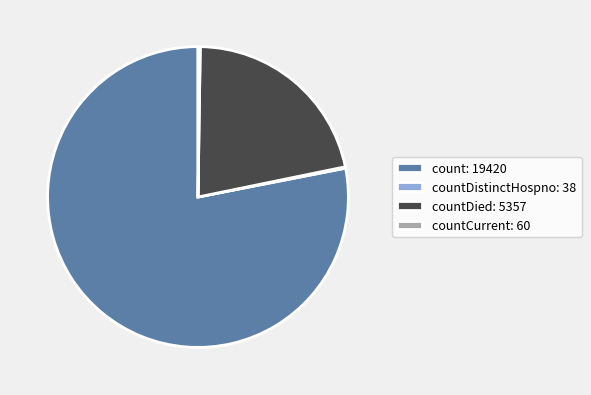

What is the ratio of the value at count: 19420 to the value at countDied: 5357?

3.6